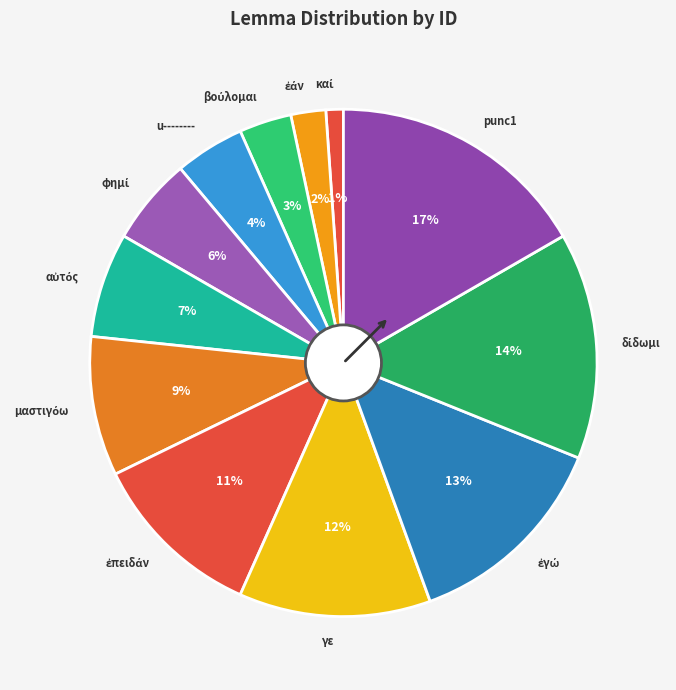

Combined, do u-------- and punc1 account for over 50%?

No